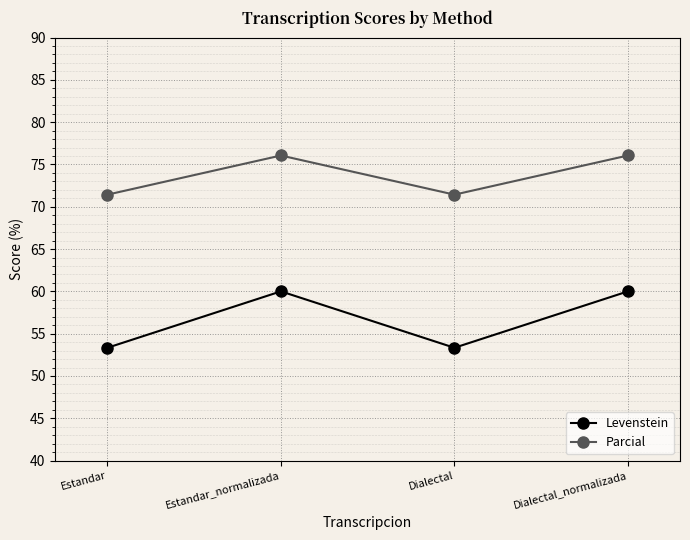

True or false: Parcial and Levenstein intersect in this chart.

False